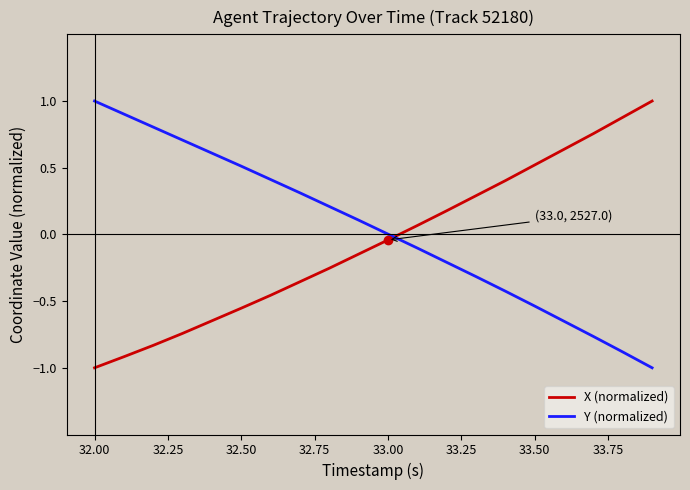

What is the maximum value for X (normalized)?

1.0